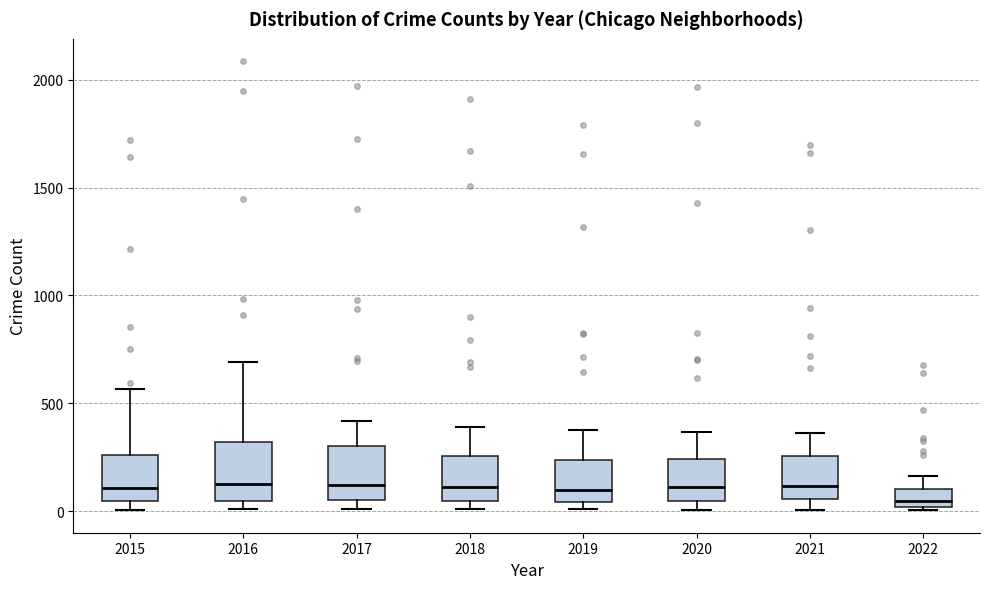

Reading left to right, transcribe this box plot: for each box, give where its median line is, the range the box spans, and where its two whiskers end, as read against the y-axis. The values are not printed on the chart, so give them approximately, as read against the axis.

2015: median 100, box 50 to 250, whiskers 0 to 550
2016: median 150, box 50 to 300, whiskers 0 to 700
2017: median 100, box 50 to 300, whiskers 0 to 400
2018: median 100, box 50 to 250, whiskers 0 to 400
2019: median 100, box 50 to 250, whiskers 0 to 400
2020: median 100, box 50 to 250, whiskers 0 to 350
2021: median 100, box 50 to 250, whiskers 0 to 350
2022: median 50, box 0 to 100, whiskers 0 to 150